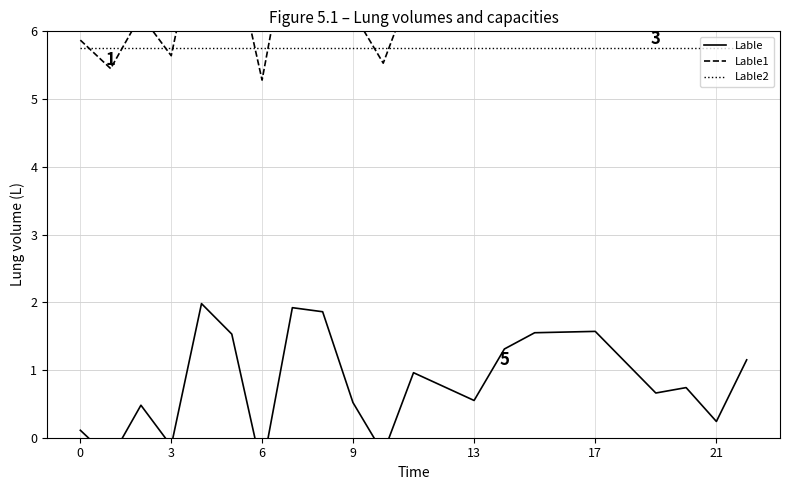

True or false: Lable and Lable1 cross at least once.

False